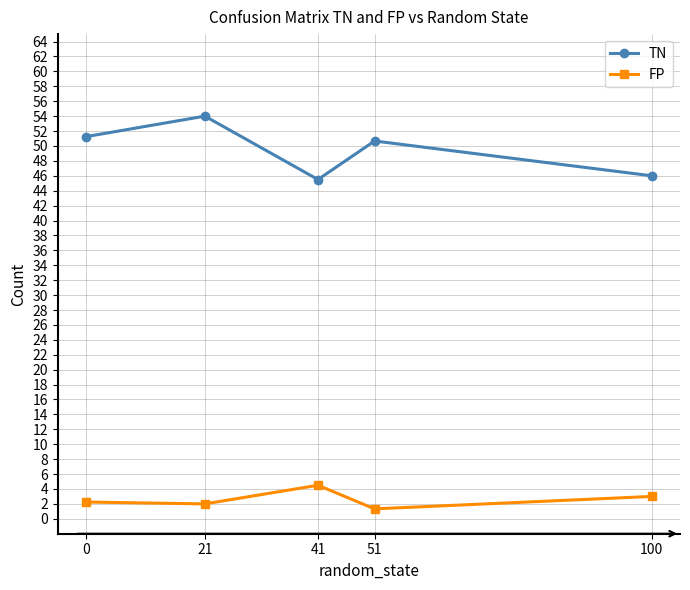

At how many categories does at least one series exceed 26?

5